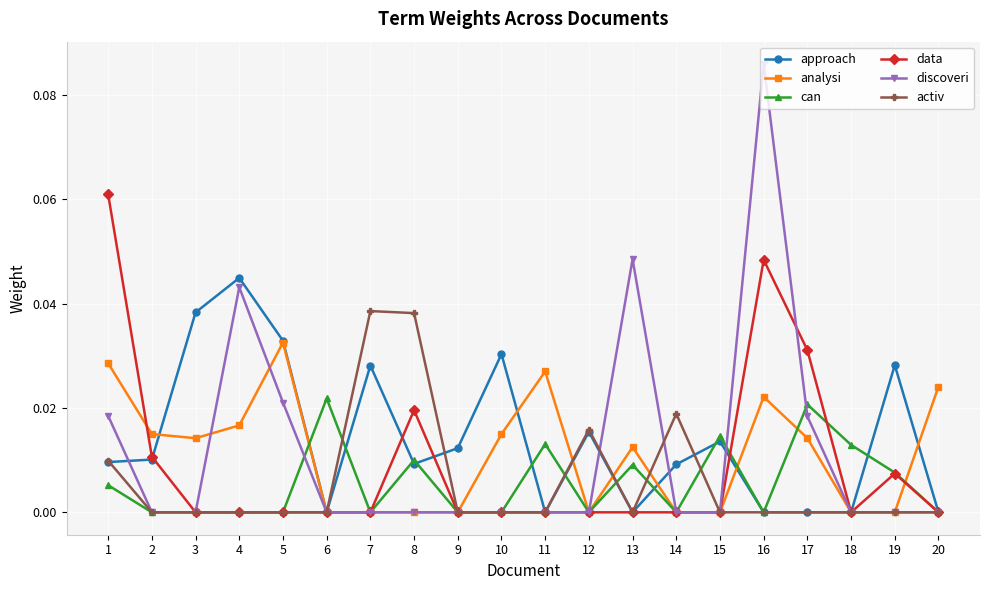

Between 3 and 16, which series saw the biggest shift?

discoveri